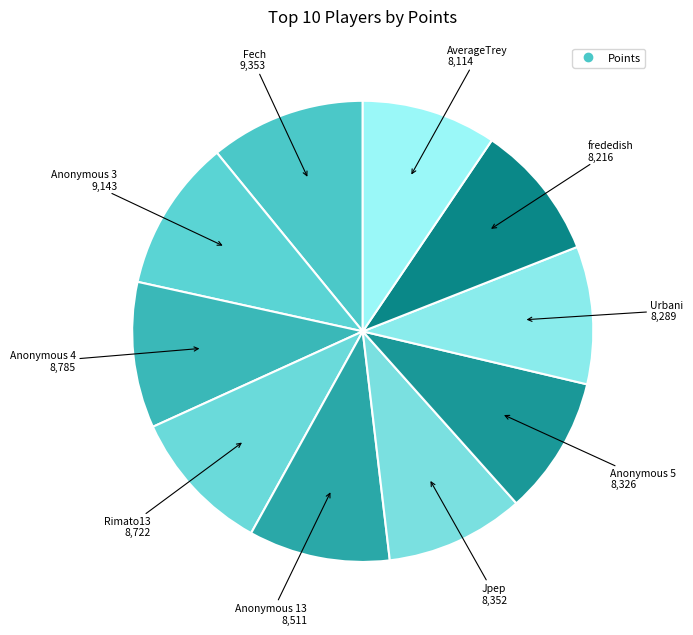

Is there a majority slice in this chart?

No